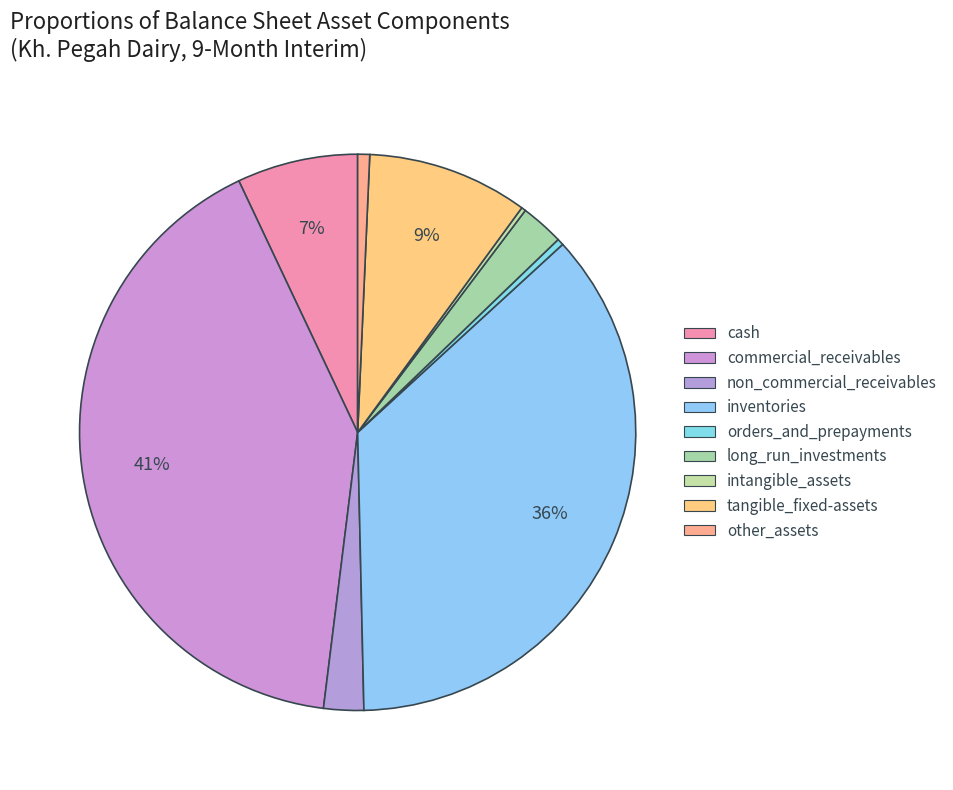

Combined, what portion of the pie is other_assets and commercial_receivables?

41.7%